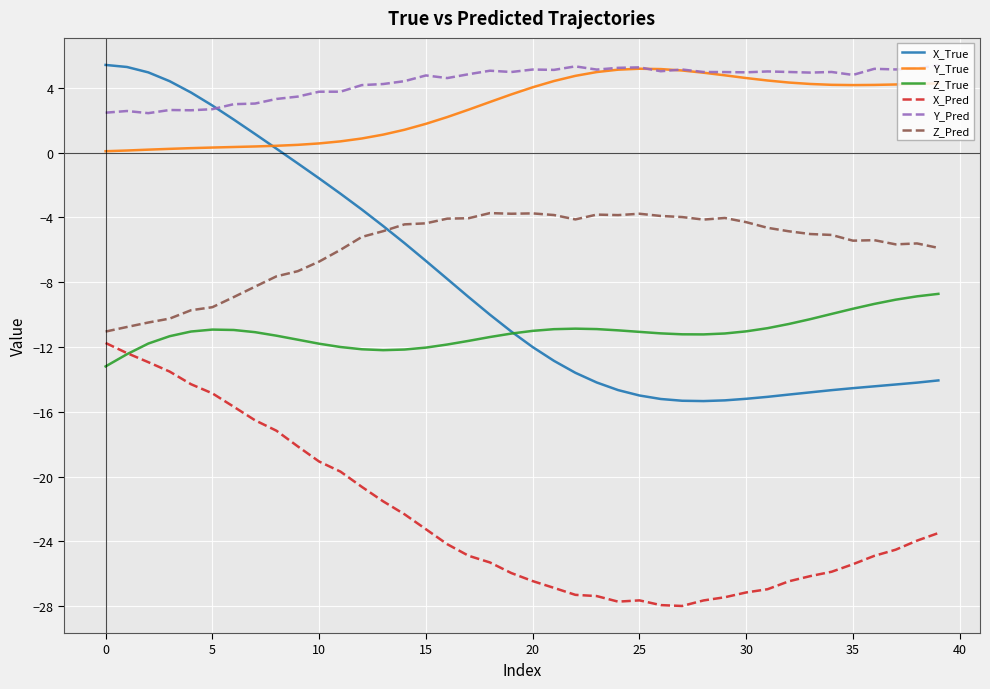

What is the minimum value shown in the chart?

-28.0